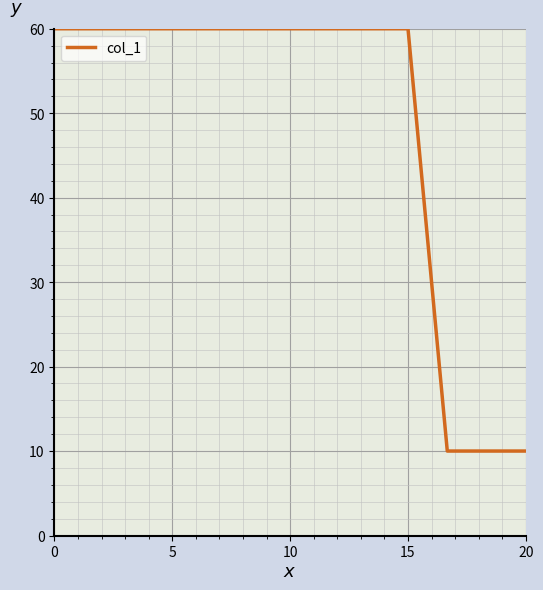

What is the average value?

48